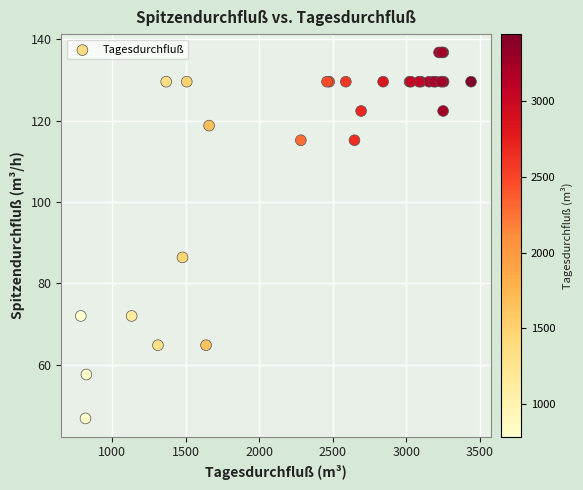

What Y value in the scatter plot is closest to 91?

86.4